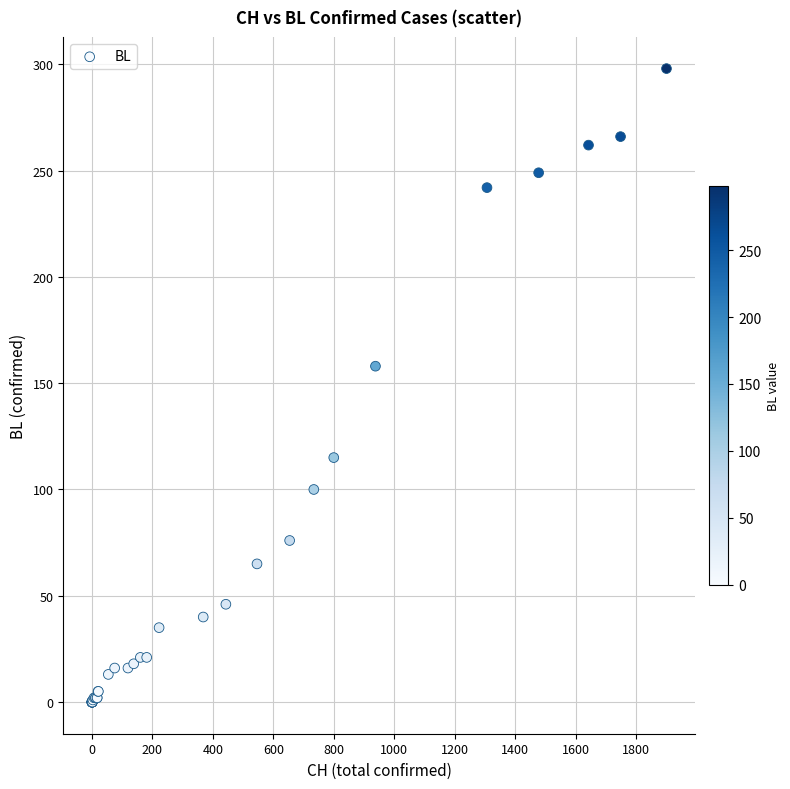

What Y value in the scatter plot is closest to 149?

158